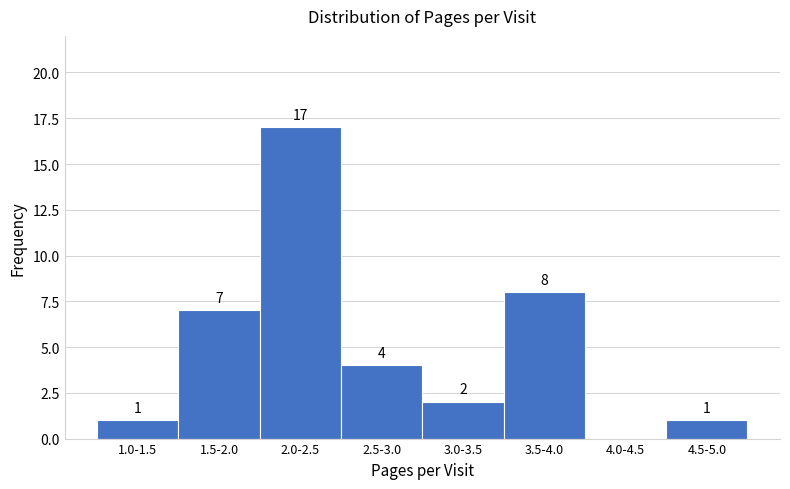

Reading left to right, what are all the values shown in this chart?

1.0-1.5=1	1.5-2.0=7	2.0-2.5=17	2.5-3.0=4	3.0-3.5=2	3.5-4.0=8	4.0-4.5=0	4.5-5.0=1